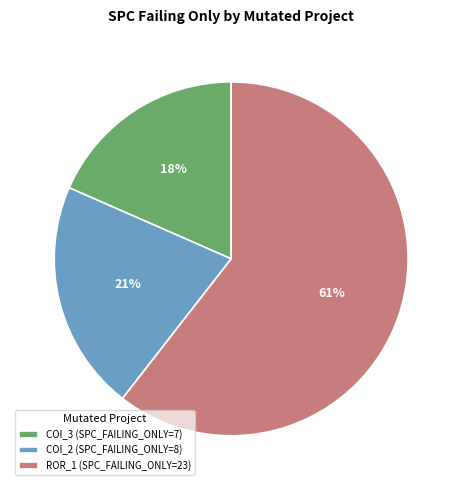

To the nearest percent, what is the difference between the COI_3 (SPC_FAILING_ONLY=7) and COI_2 (SPC_FAILING_ONLY=8) slice percentages?

3%